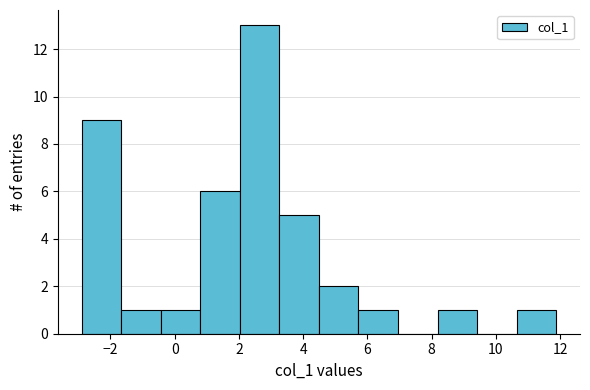

Over which range of the x-axis is the bar tallest?

2.0 to 3.2